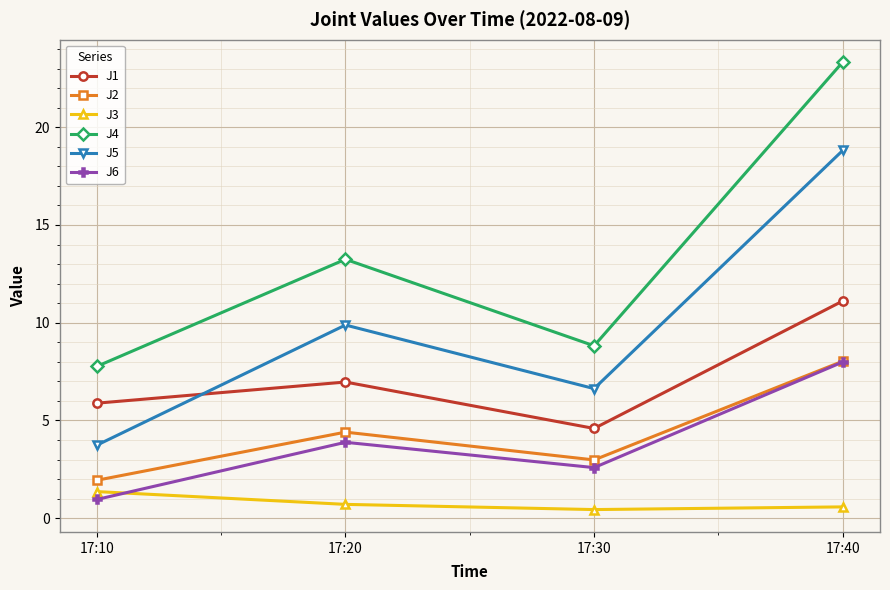

What is the value of the J2 point at the 1st from the left?

1.9